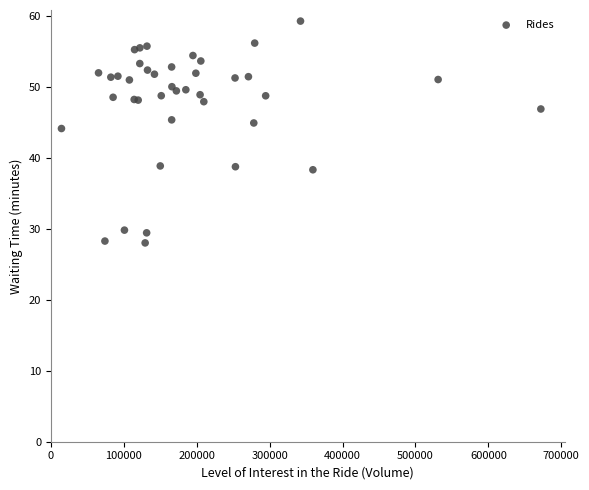

What Y value in the scatter plot is closest to 43?

44.1